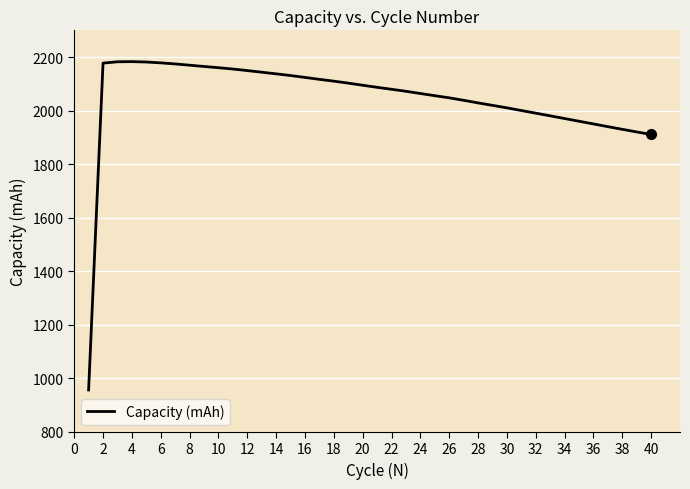

What is the greatest value displayed?

2183.1